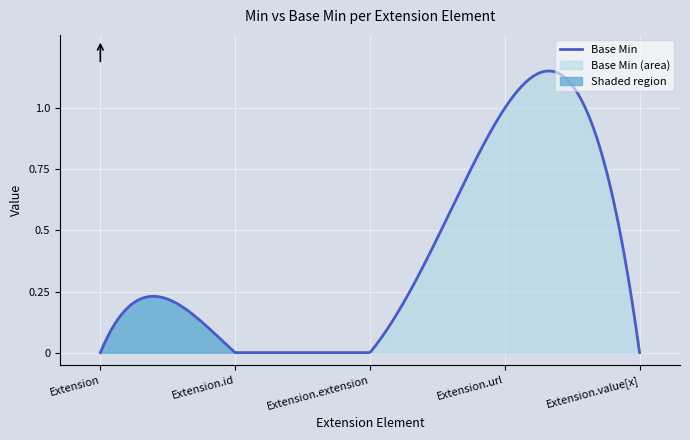

Reading left to right, extract all data points from this chart.

Extension=0	Extension.id=0	Extension.extension=0	Extension.url=1	Extension.value[x]=0